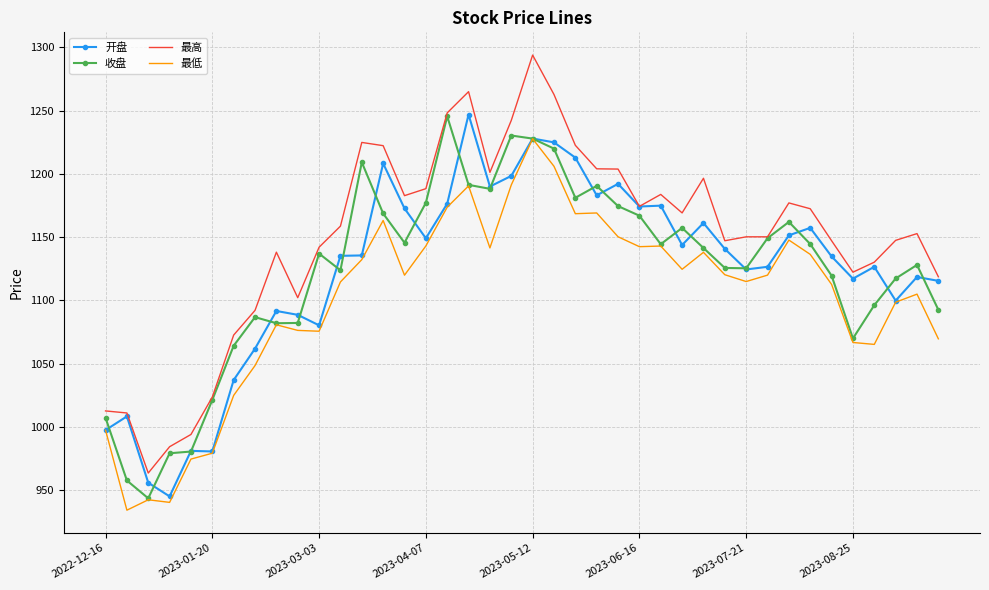

What is the maximum value shown in the chart?

1293.9